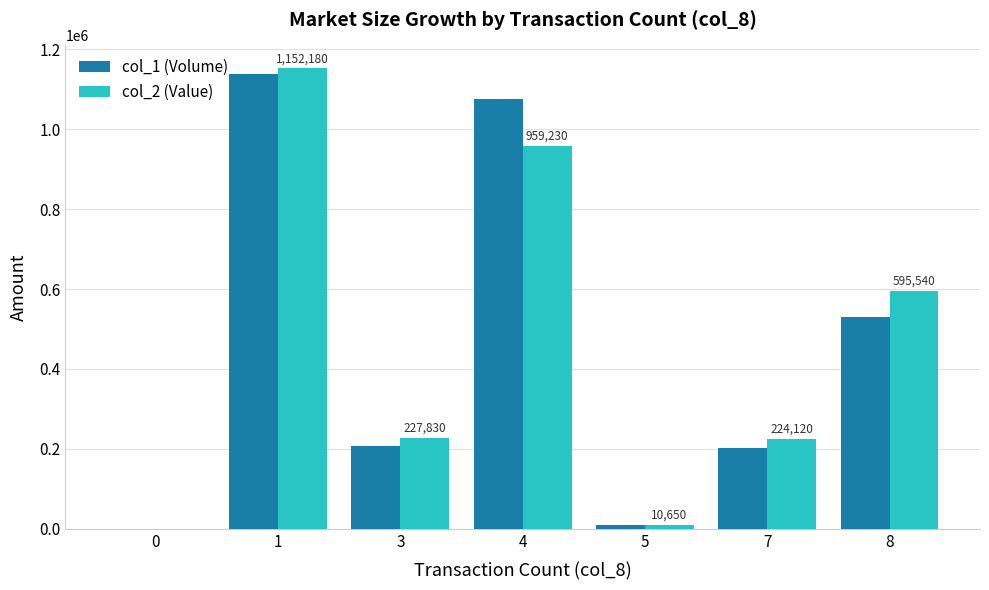

The value of col_1 (Volume) at 7 is 73062. True or false?

False